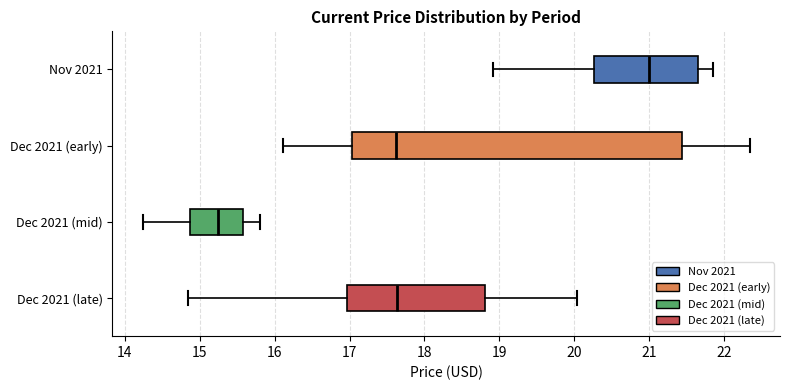

Which box is the widest, from its left edge to its right edge?

Dec 2021 (early)